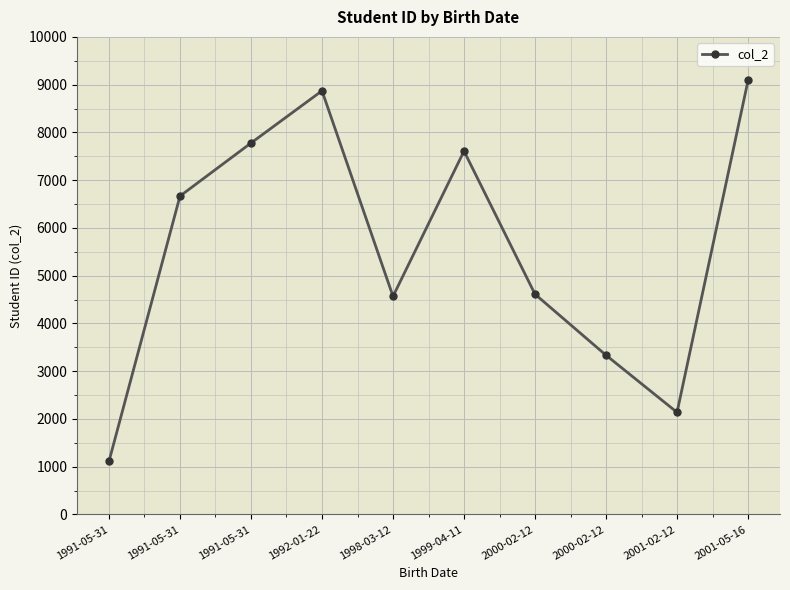

Where is the first local minimum?

1998-03-12